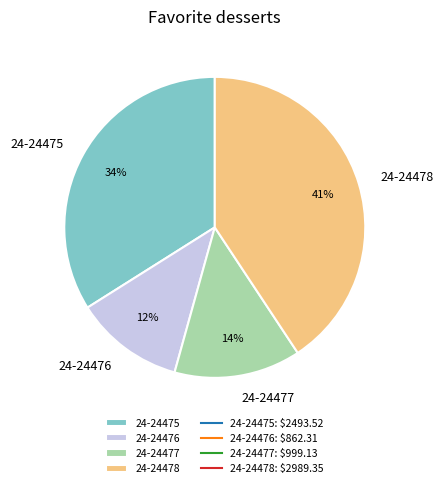

Between 24-24478 and 24-24475, which is larger?

24-24478